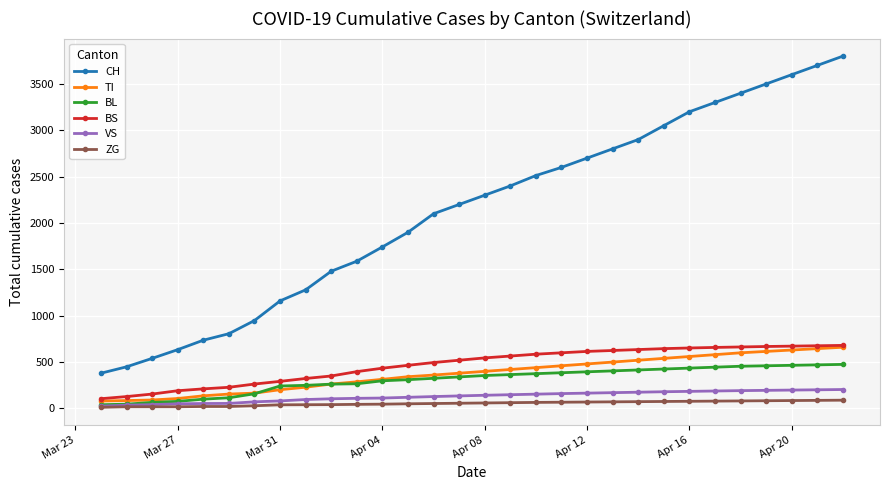

True or false: BL and CH intersect in this chart.

False